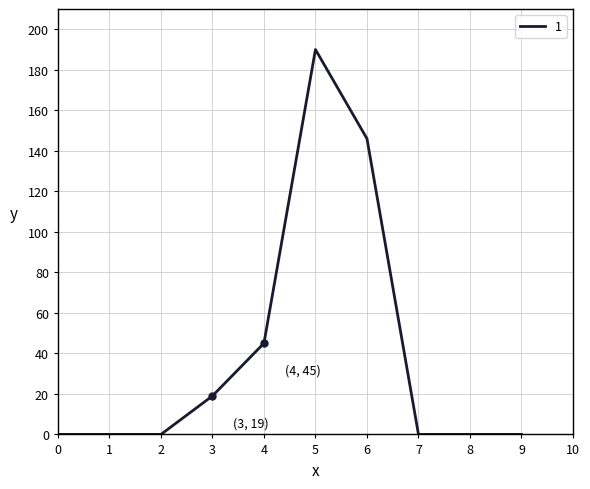

What is the change in value from 5 to 6?

-44